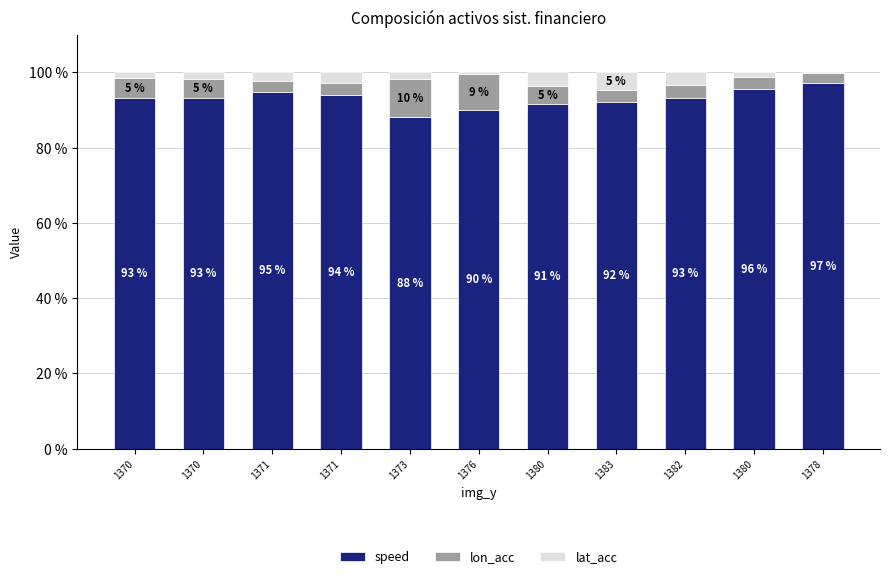

How many categories are shown in the chart?

11